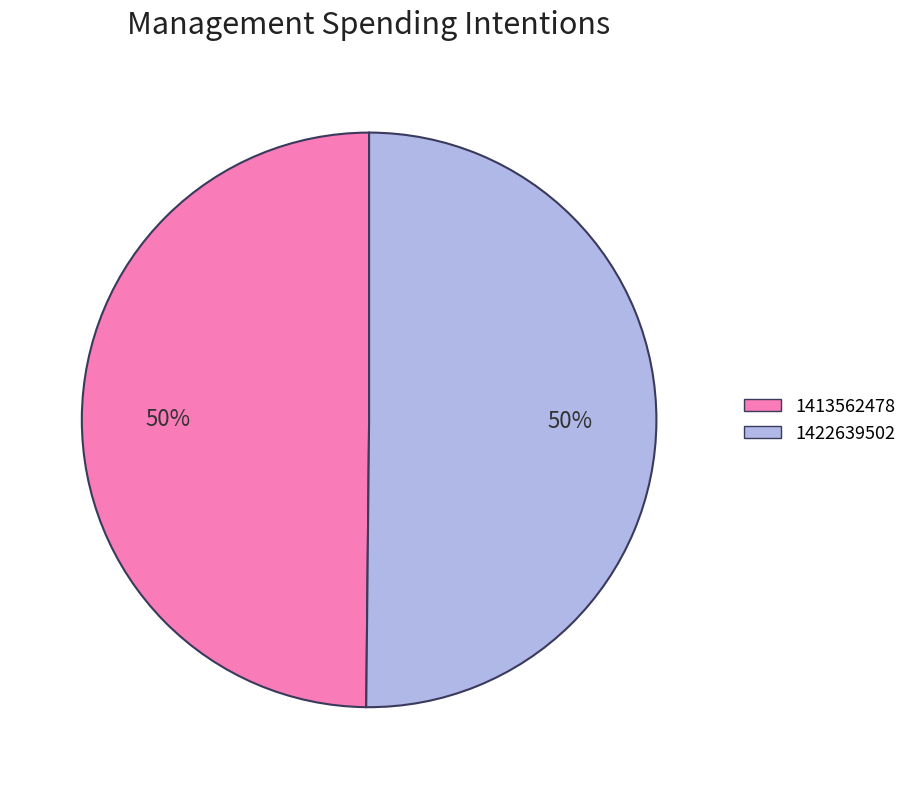

True or false: 1413562478 accounts for 50% of the total.

True